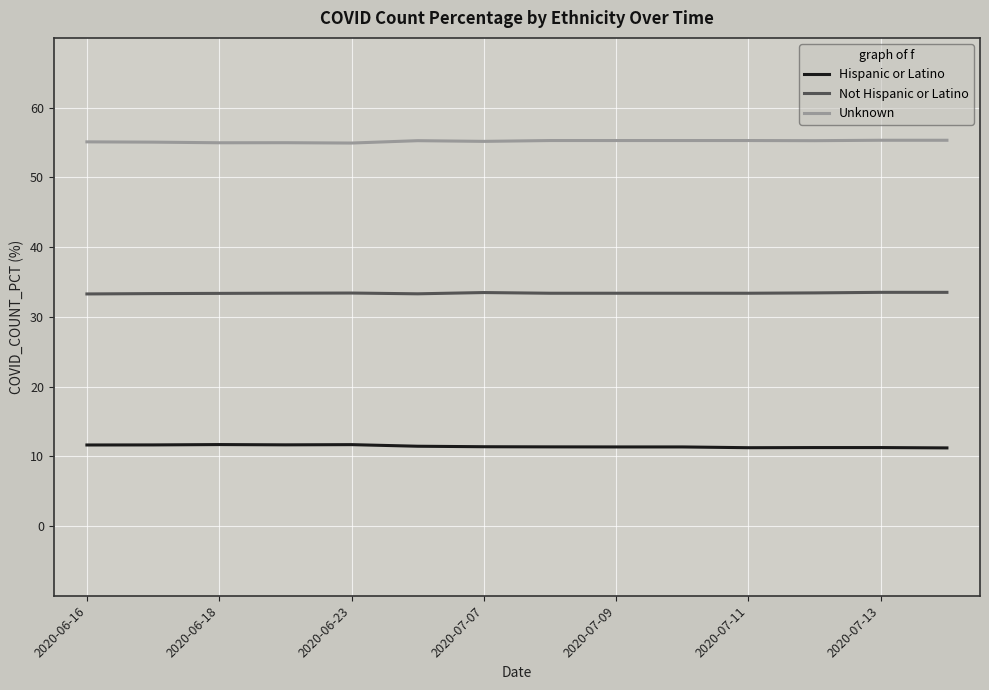

What is the lowest value of the Not Hispanic or Latino series?

33.3